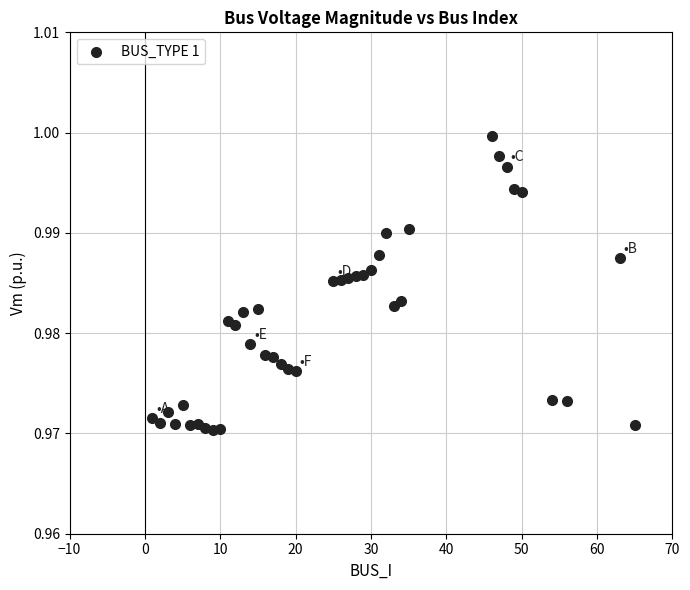

What is the range of X values (max minus min)?

64.0